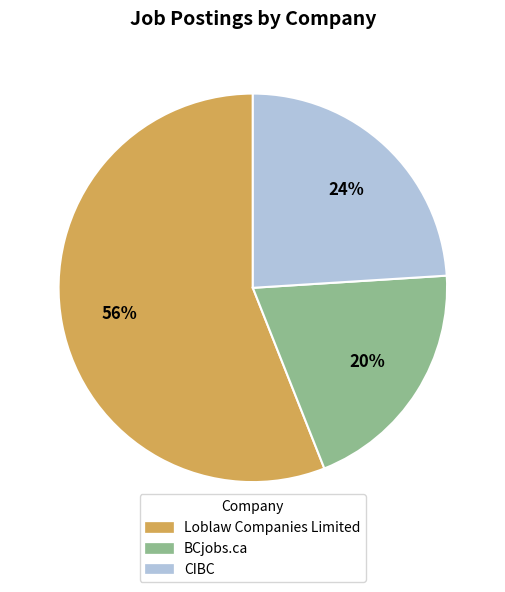

Combined, do CIBC and BCjobs.ca account for over 50%?

No